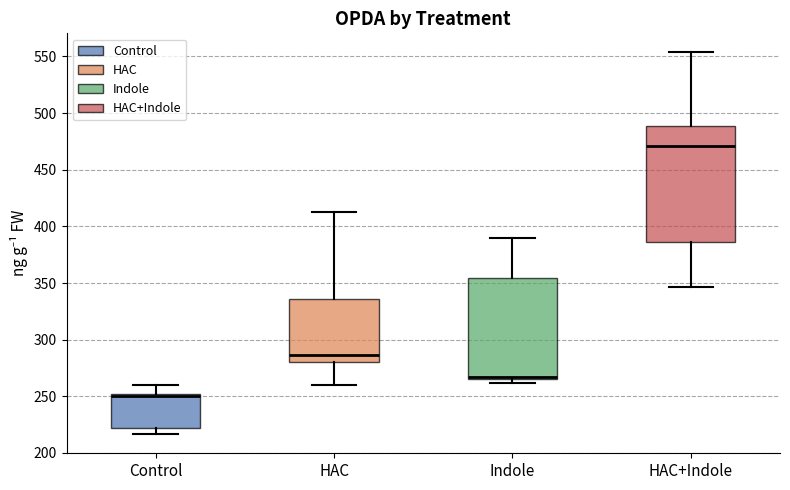

Which box's median line is the lowest?

Control